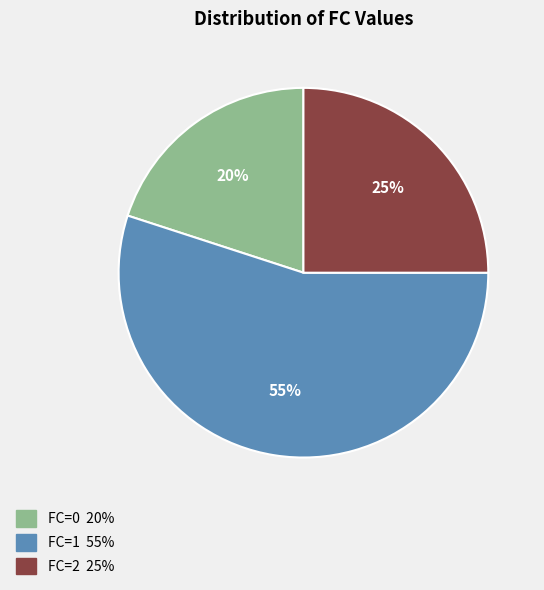

To the nearest percent, what is the difference between the largest and smallest slice percentages?

35%